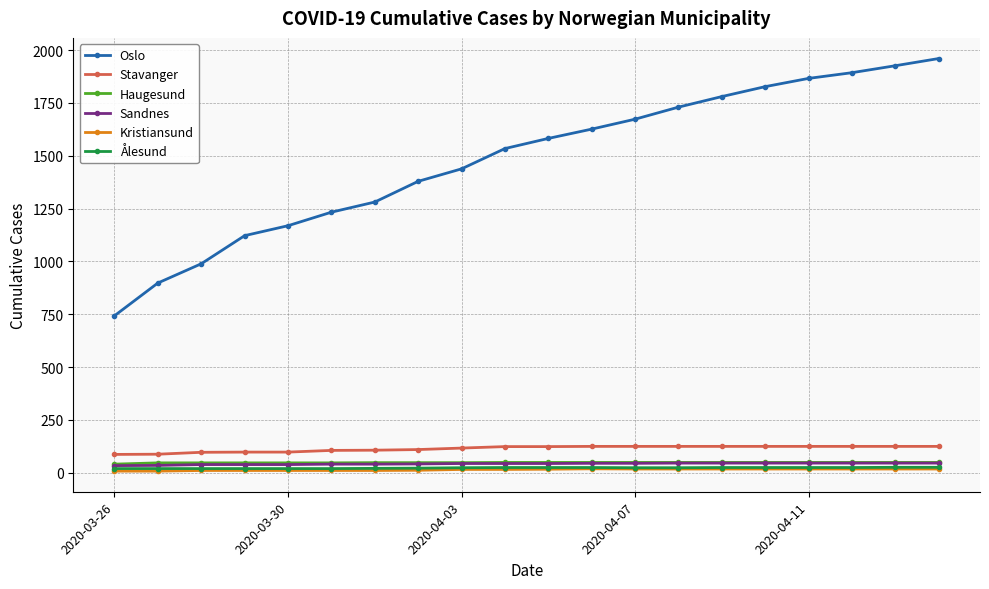

What is the average value of the Ålesund series?

23